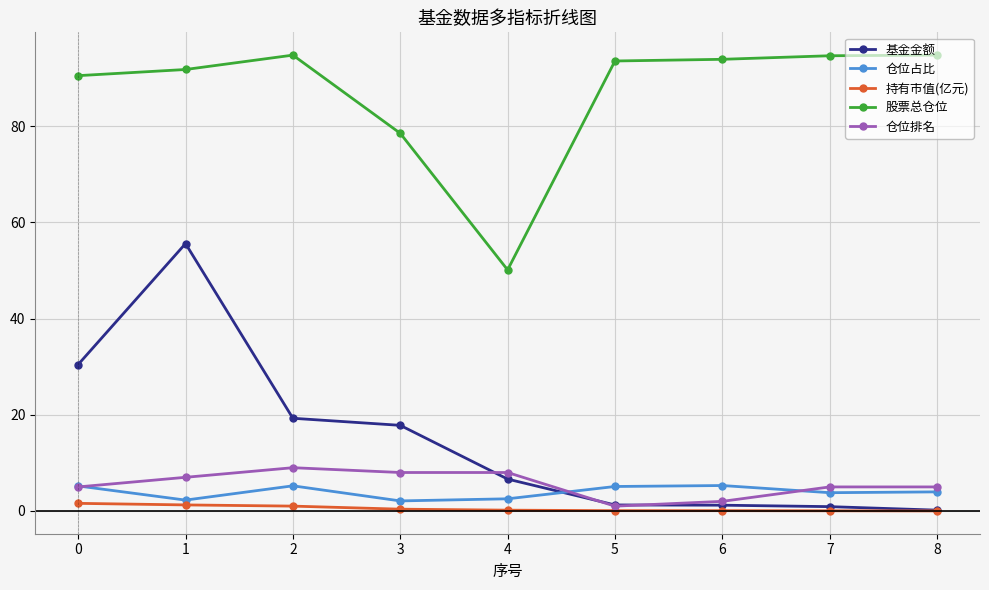

At how many categories does at least one series exceed 80?

7